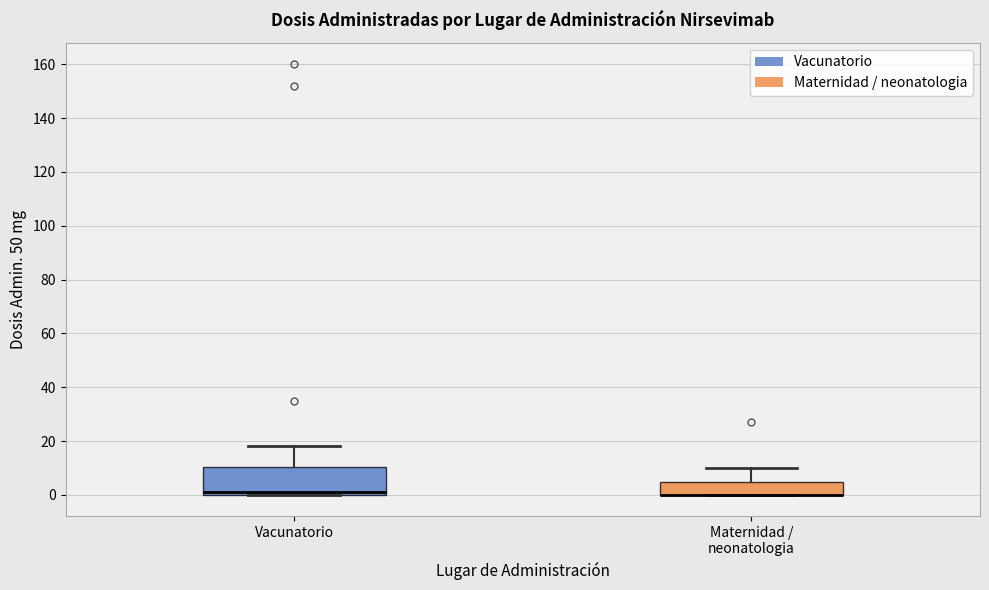

Where is the lower edge of the box for Maternidad / neonatologia on the y-axis? The values are not printed on the chart, so give them approximately, as read against the axis.

0